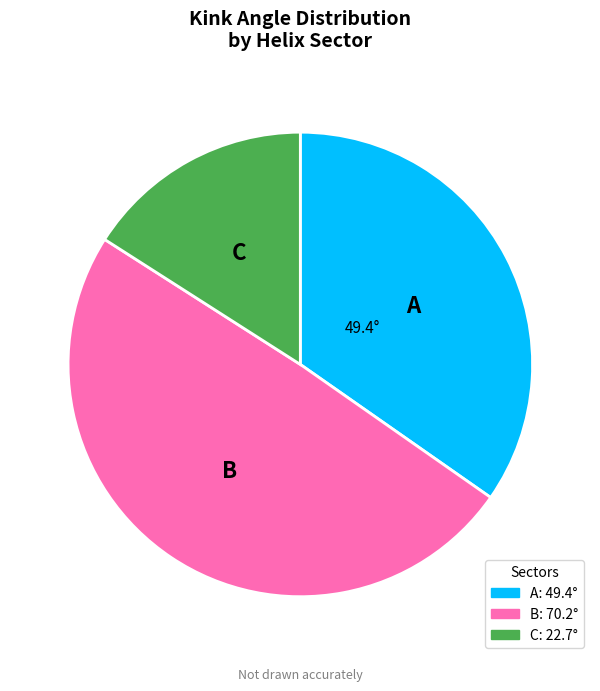

The B slice represents 49% of the pie. True or false?

True